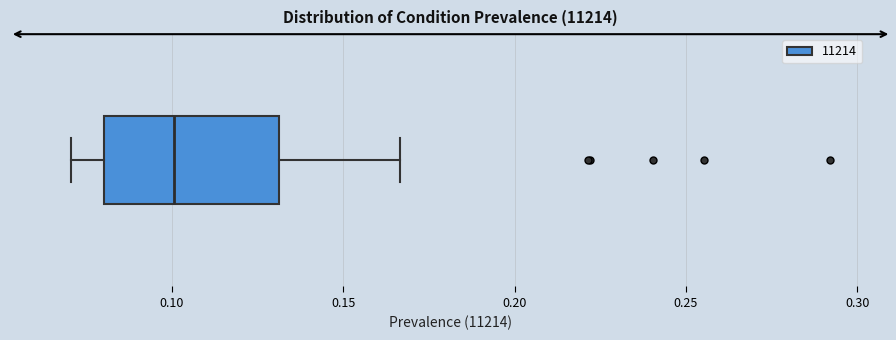

Read this box plot against the x-axis: the position of the median line, the range covered by the box, and the ends of both whiskers. The values are not printed on the chart, so give them approximately, as read against the axis.

median 0.100, box 0.080 to 0.130, whiskers 0.070 to 0.165